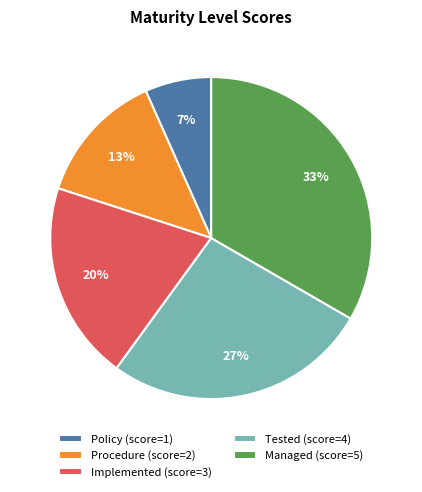

Does Policy represent more than half of the total?

No